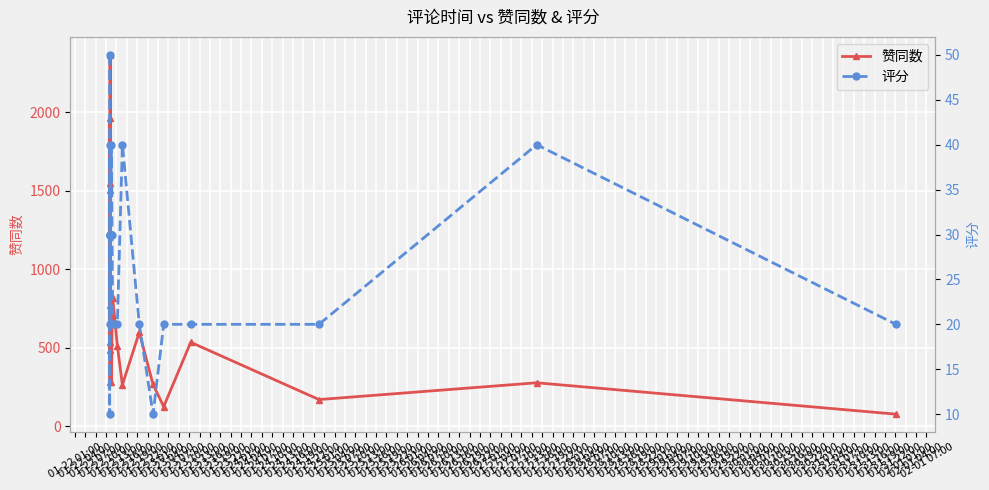

What is the sum of the 赞同数 values at 01-23 13:00 and 01-22 10:00?

1814